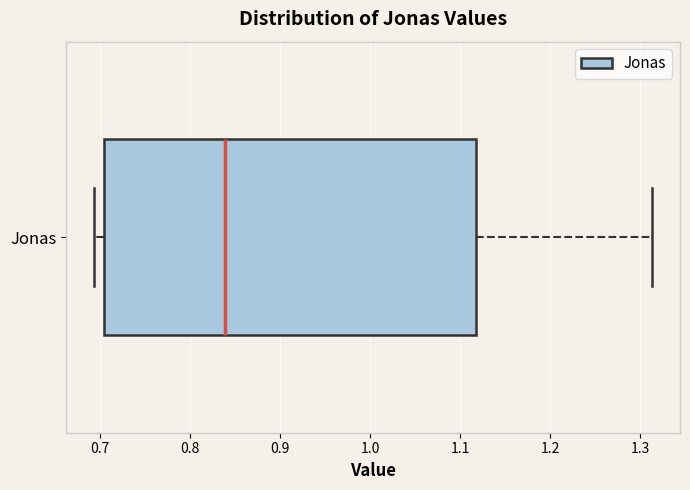

Transcribe this box plot: give where the median line is, the range the box spans, and where the two whiskers end, as read against the x-axis. The values are not printed on the chart, so give them approximately, as read against the axis.

median 0.84, box 0.70 to 1.12, whiskers 0.69 to 1.31